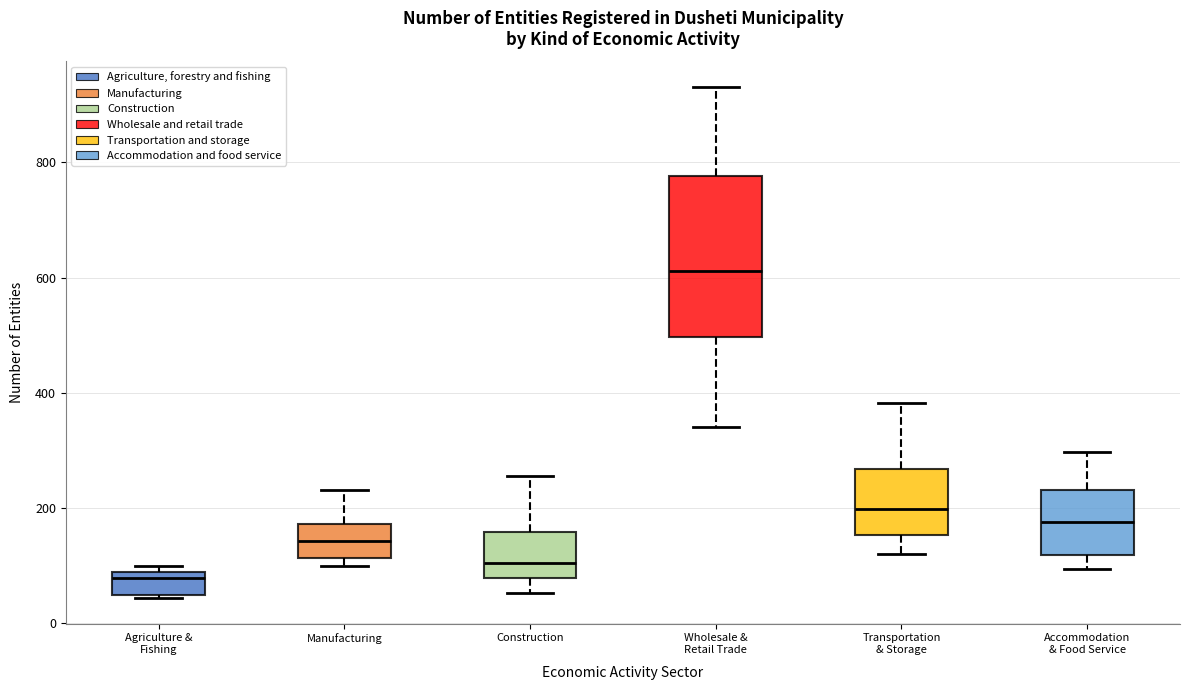

Which box's median line is the lowest?

Agriculture & Fishing